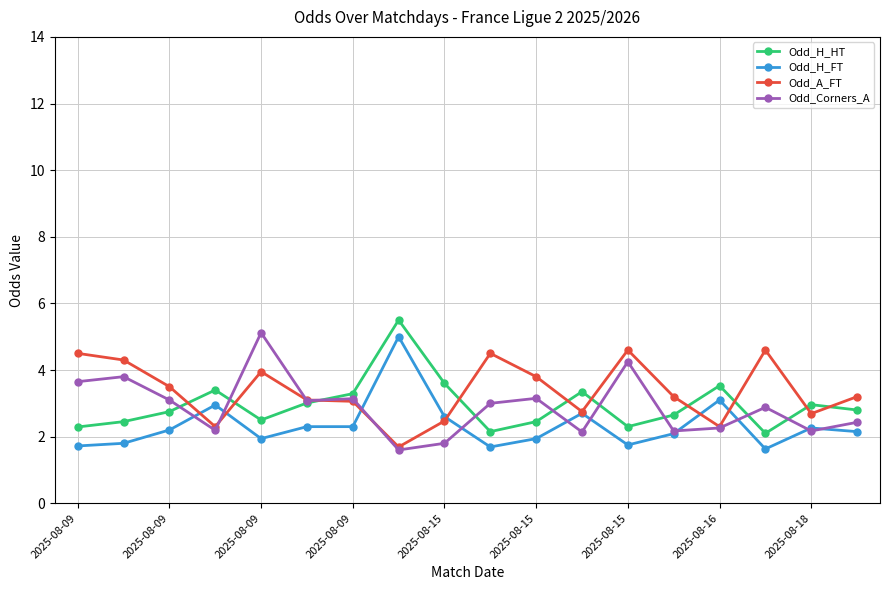

Count the number of data series in this chart.

4